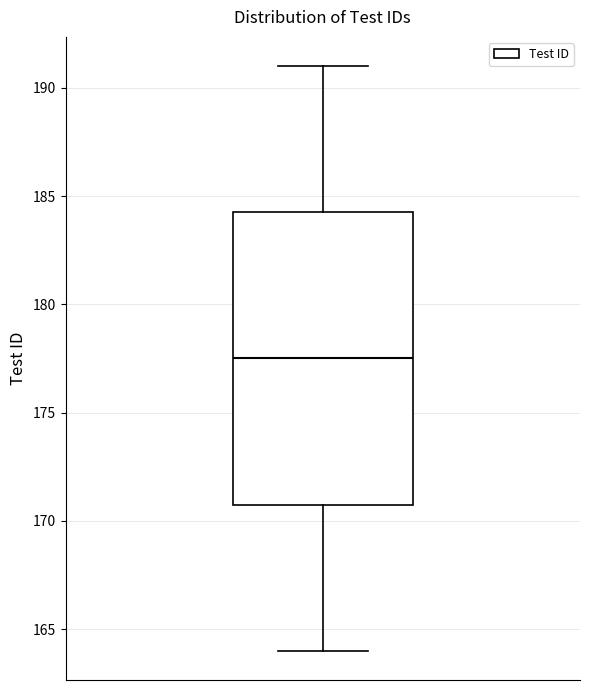

Where does the median line of the box sit on the y-axis? The values are not printed on the chart, so give them approximately, as read against the axis.

177.5